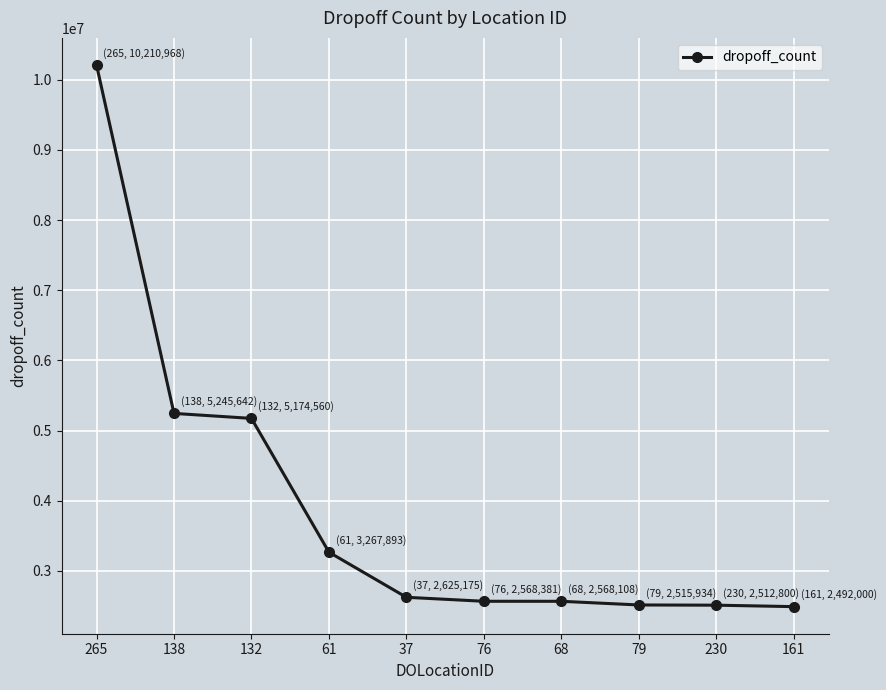

What is the greatest value displayed?

10210968